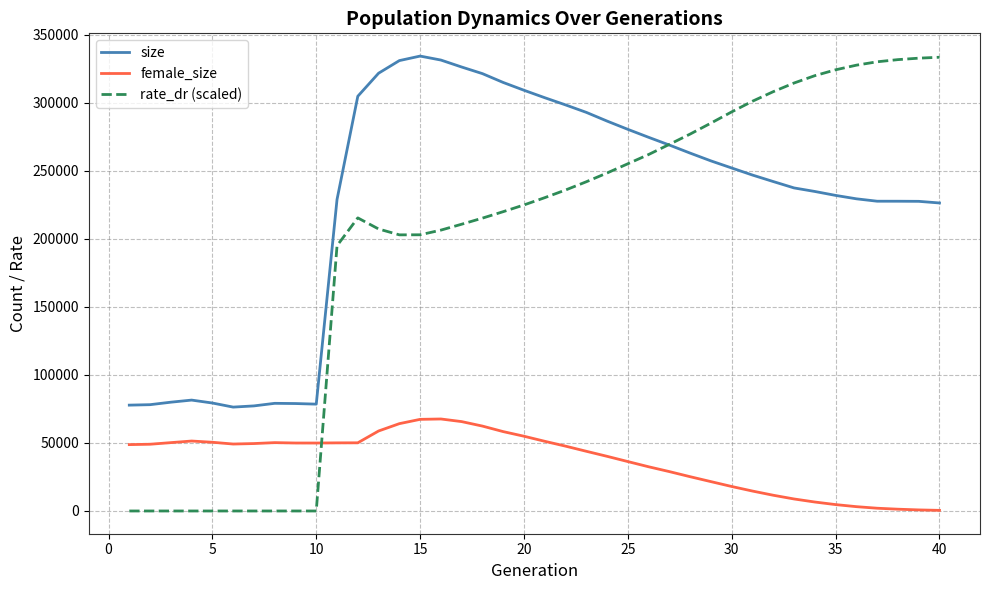

What is the sum of all size values?

9017010.0